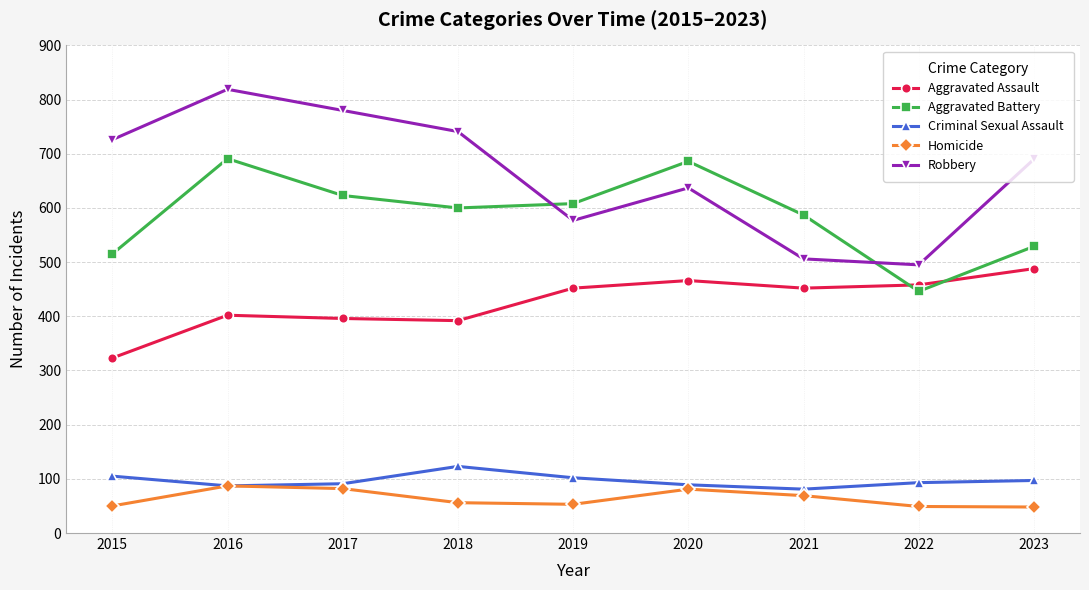

At how many categories does at least one series exceed 156?

9